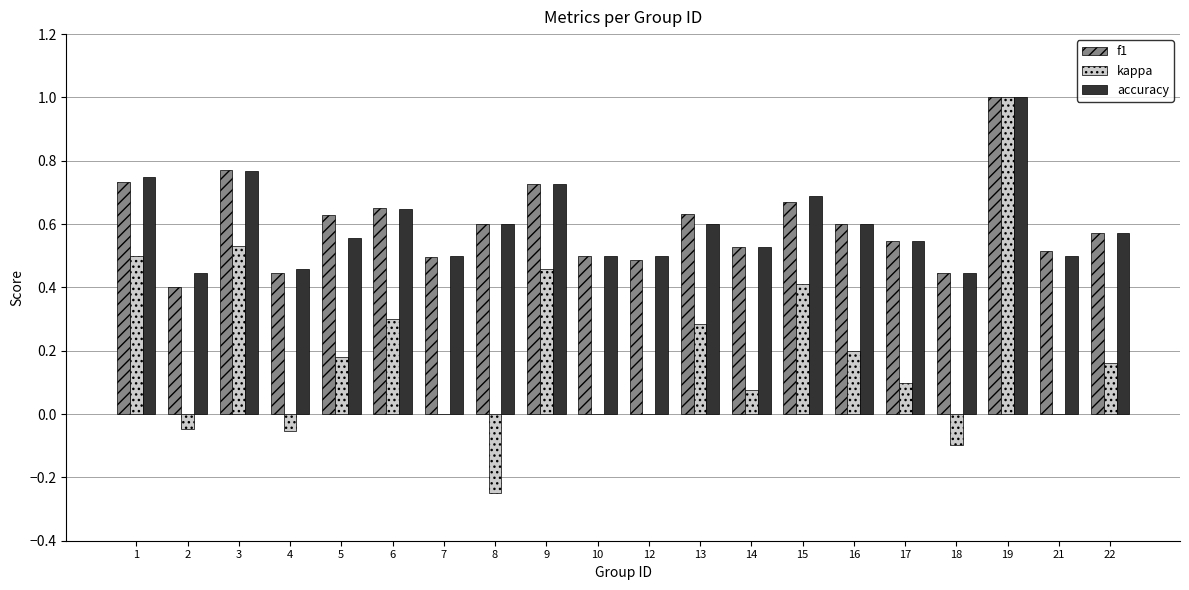

Which series changed the most between 6 and 14?

kappa